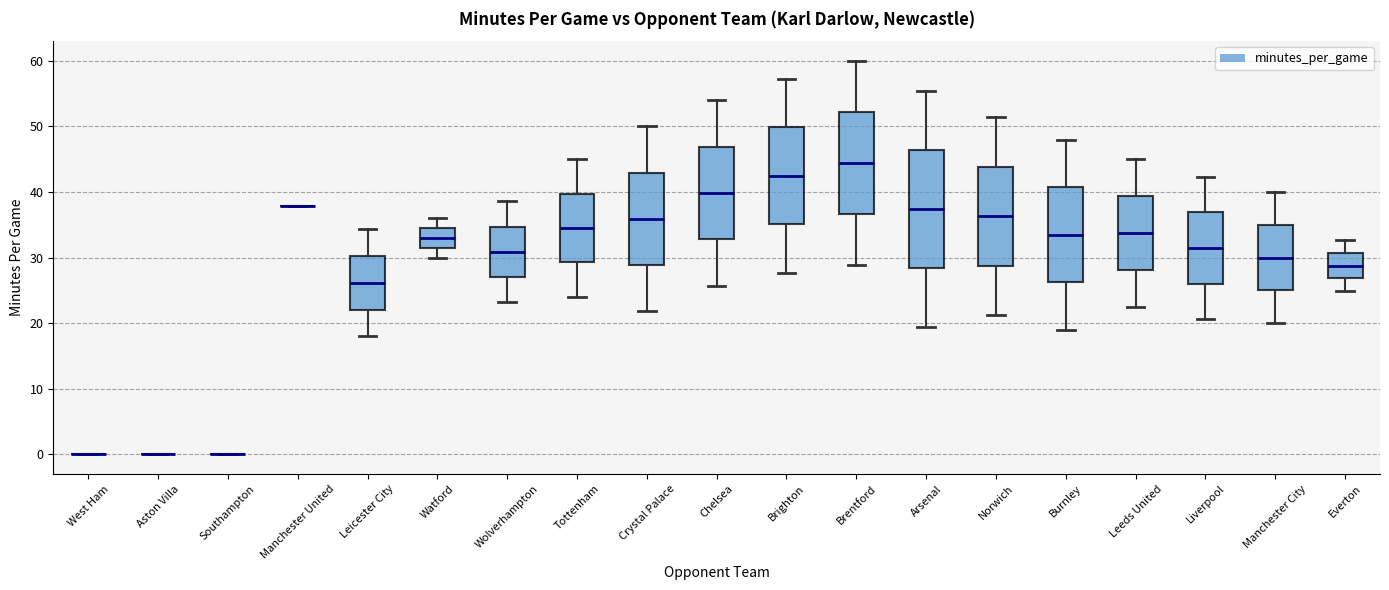

Which box is the tallest, from its lower edge to its upper edge?

Arsenal